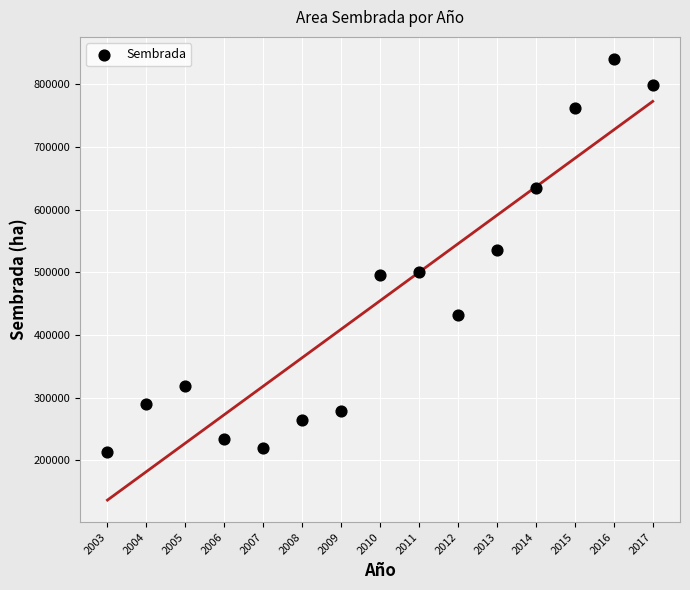

What Y value in the scatter plot is closest to 527083?

535598.9